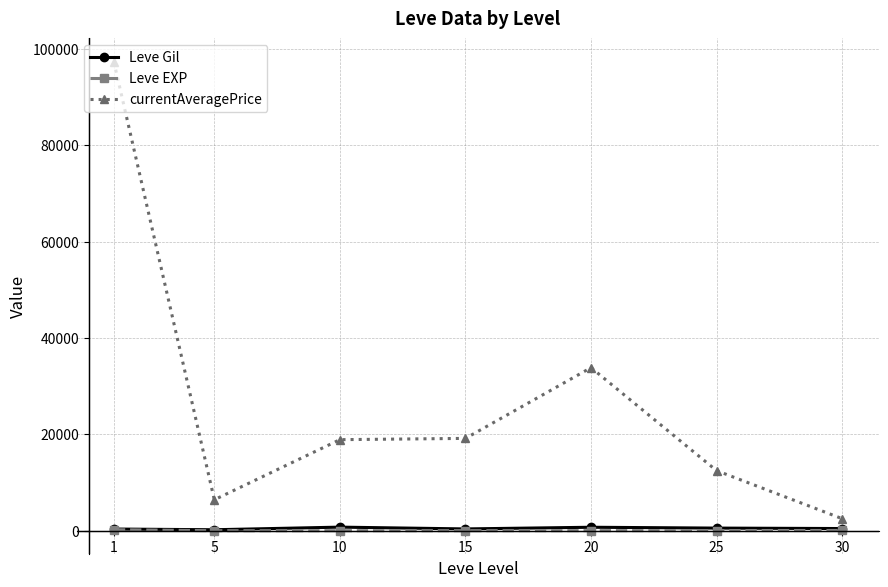

What is the value of the Leve EXP point at the 6th from the left?

33.7